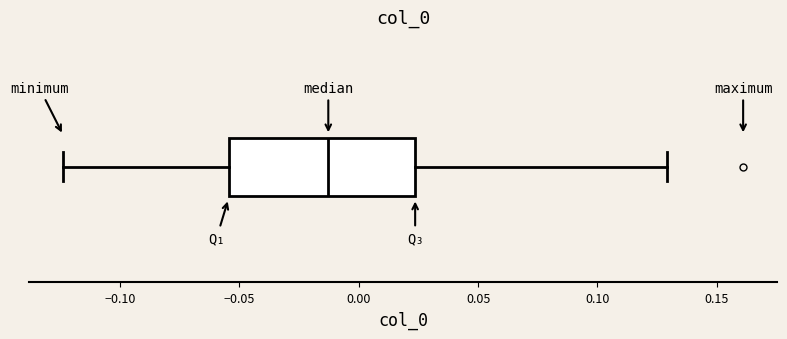

Read this box plot against the x-axis: the position of the median line, the range covered by the box, and the ends of both whiskers. The values are not printed on the chart, so give them approximately, as read against the axis.

median -0.015, box -0.055 to 0.025, whiskers -0.125 to 0.130